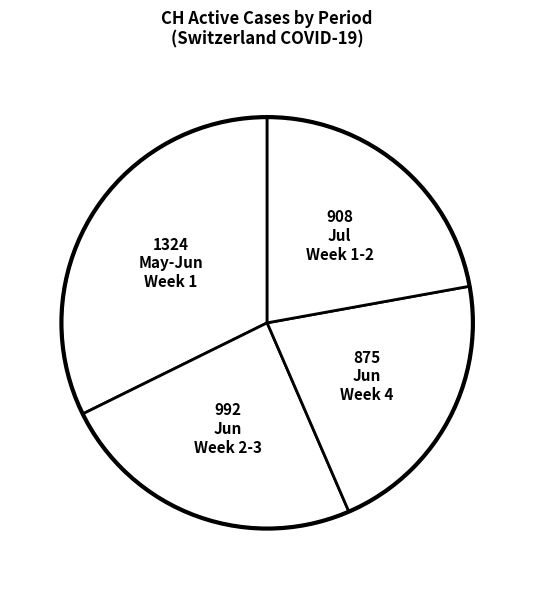

Which category has the smallest portion of the pie?

875 Jun Week 4